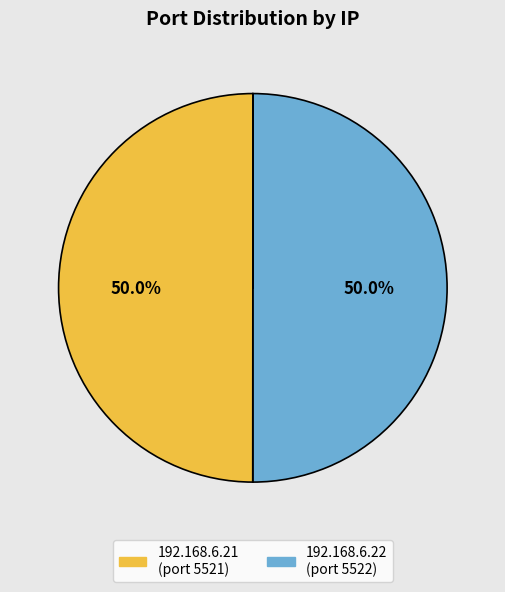

How many segments does this pie chart have?

2